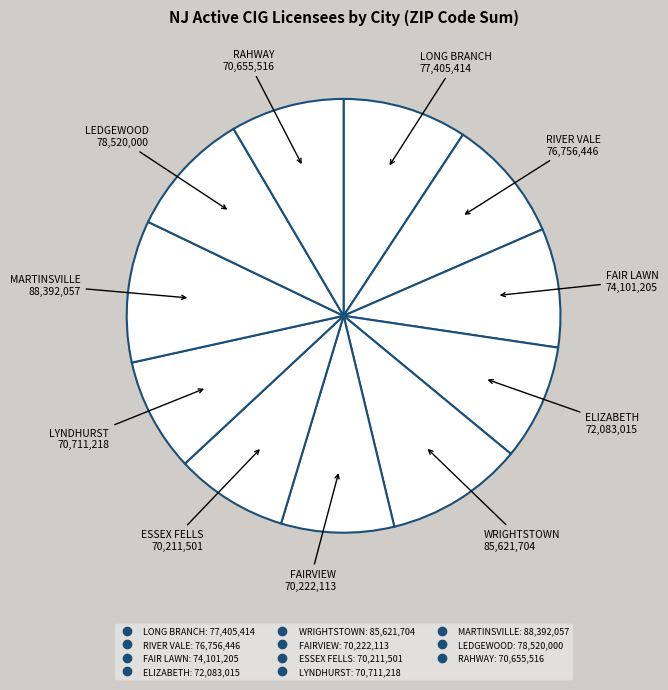

What percentage is the LONG BRANCH slice, to the nearest percent?

9%